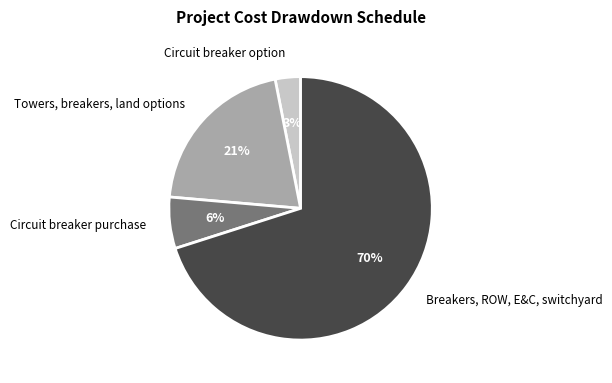

The Circuit breaker option slice represents 3% of the pie. True or false?

True